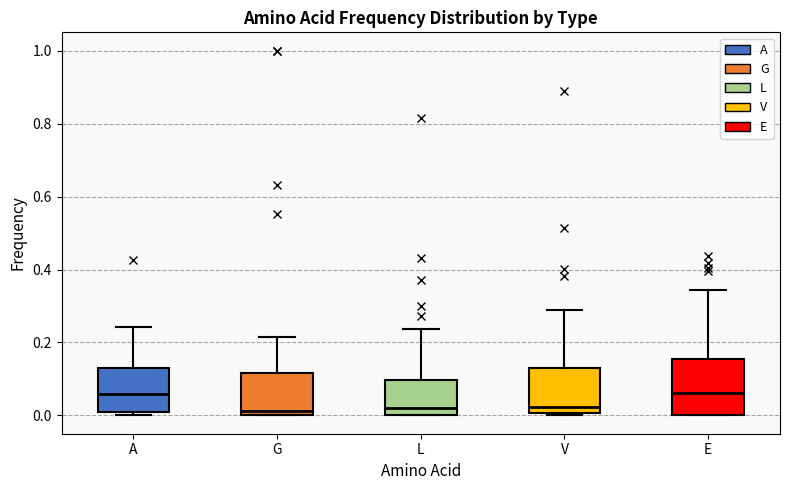

Reading left to right, transcribe this box plot: for each box, give where its median line is, the range the box spans, and where its two whiskers end, as read against the y-axis. The values are not printed on the chart, so give them approximately, as read against the axis.

A: median 0.06, box 0.00 to 0.14, whiskers 0.00 (just below the box's lower edge) to 0.24
G: median 0.02, box 0.00 to 0.12, whiskers 0.00 to 0.22
L: median 0.02, box 0.00 to 0.10, whiskers 0.00 to 0.24
V: median 0.02, box 0.00 to 0.12, whiskers 0.00 (just below the box's lower edge) to 0.28
E: median 0.06, box 0.00 to 0.16, whiskers 0.00 to 0.34